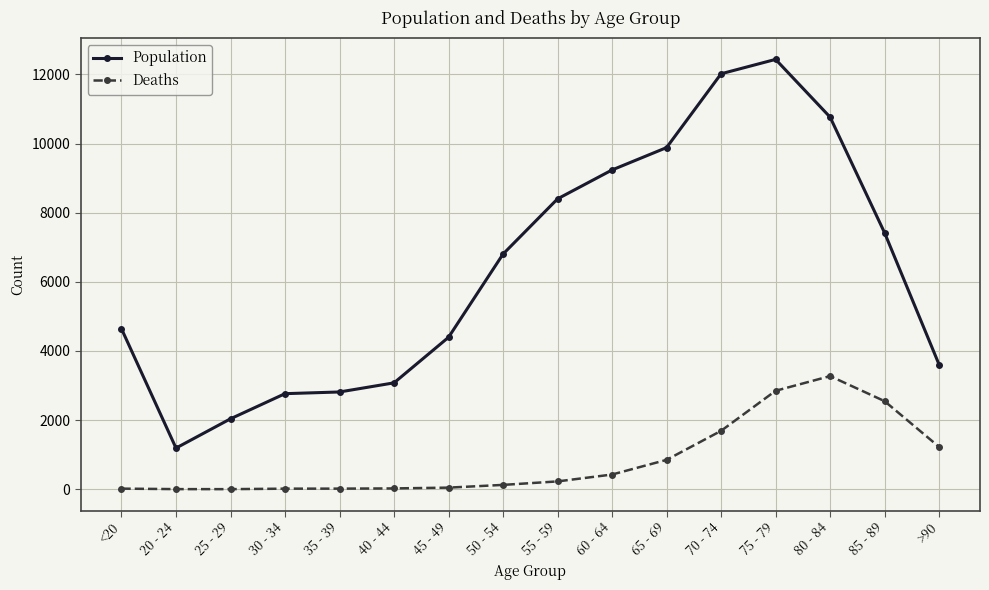

List the series in order of their overall mean, highest first.

Population, Deaths